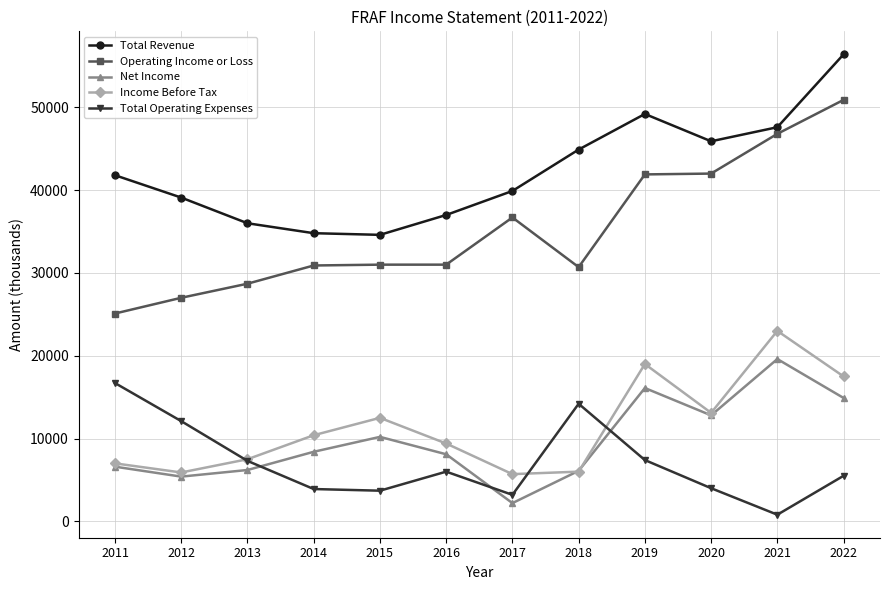

True or false: Total Operating Expenses has more than 1 interior local peaks.

True